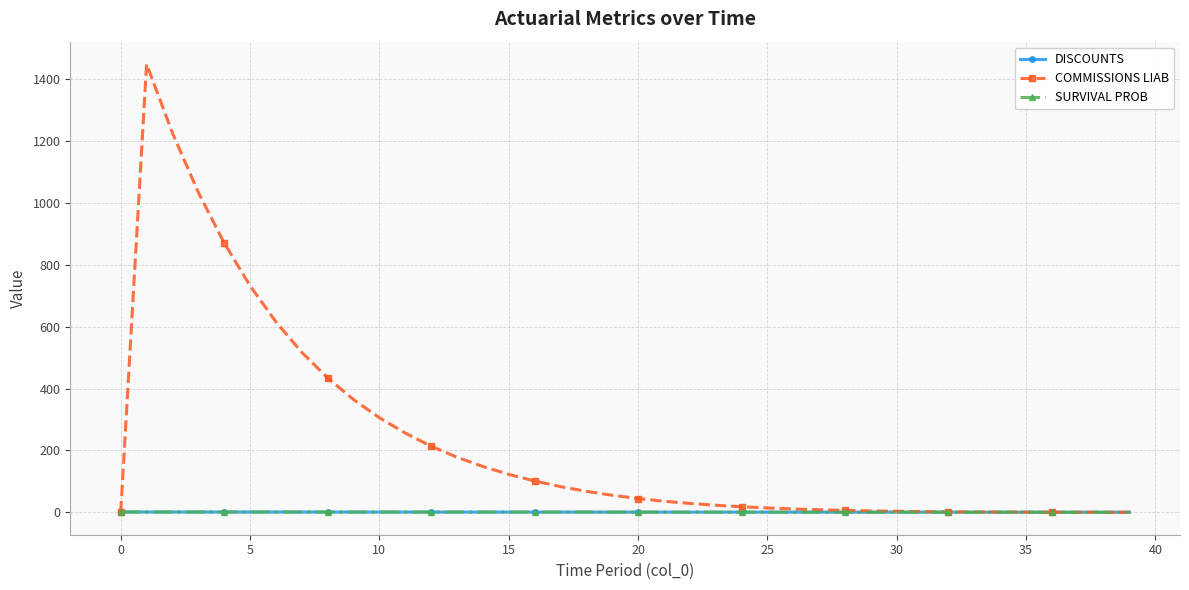

Which series has the largest total across all categories?

COMMISSIONS LIAB